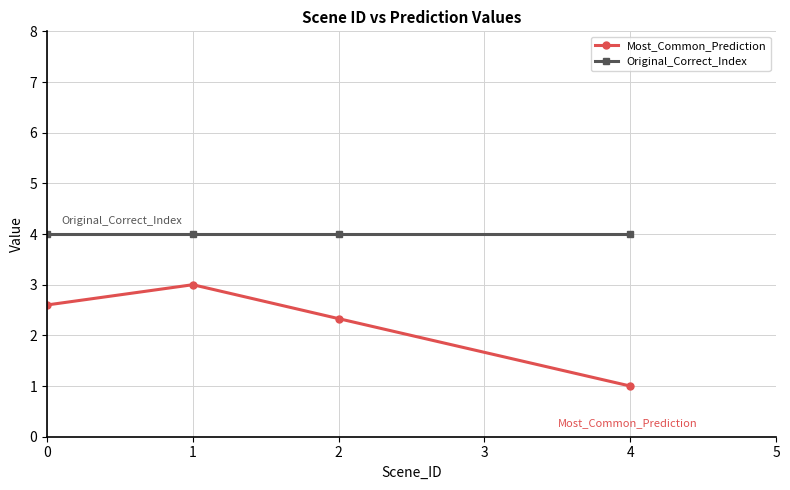

How many interior local peaks does the Most_Common_Prediction series have?

1